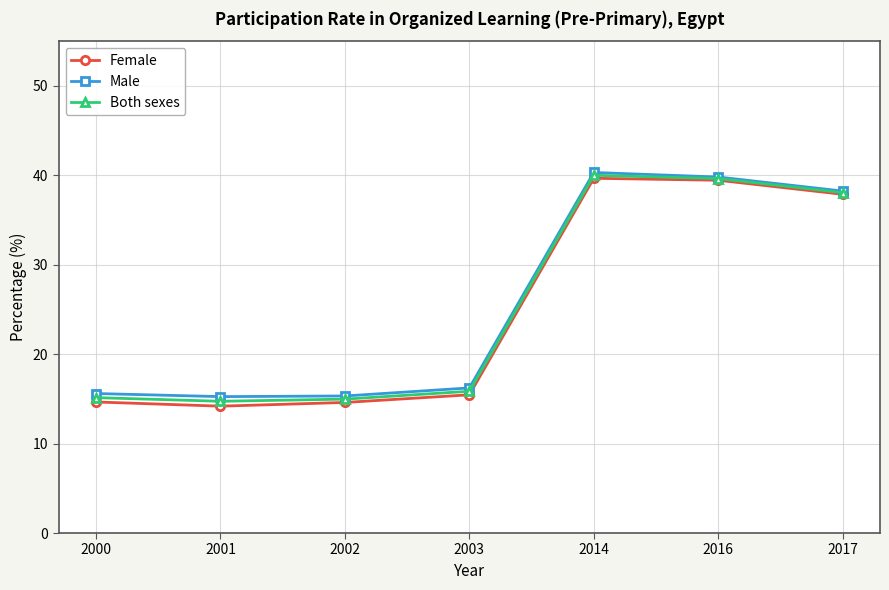

The value of Both sexes at 2016 is 25.7. True or false?

False